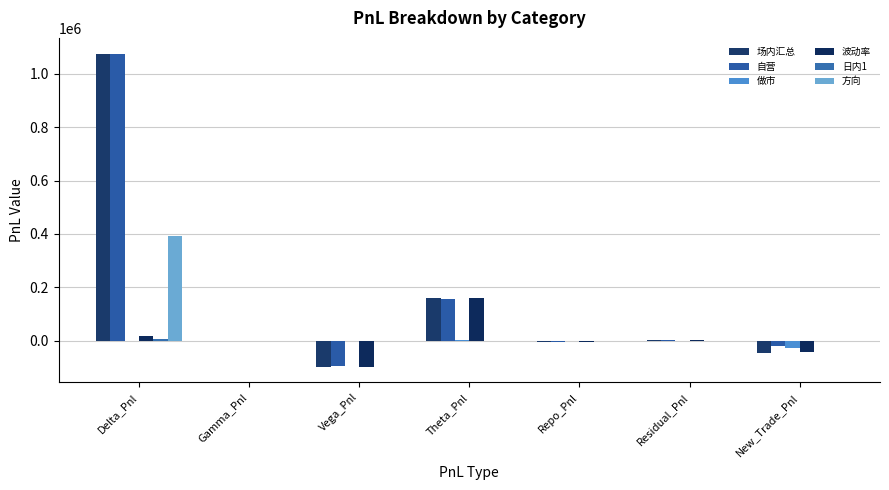

How many groups of bars are there?

7